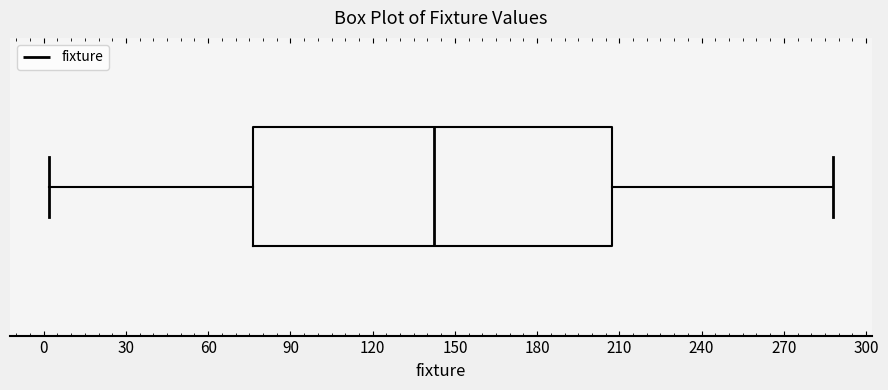

Transcribe this box plot: give where the median line is, the range the box spans, and where the two whiskers end, as read against the x-axis. The values are not printed on the chart, so give them approximately, as read against the axis.

median 145, box 75 to 210, whiskers 0 to 290